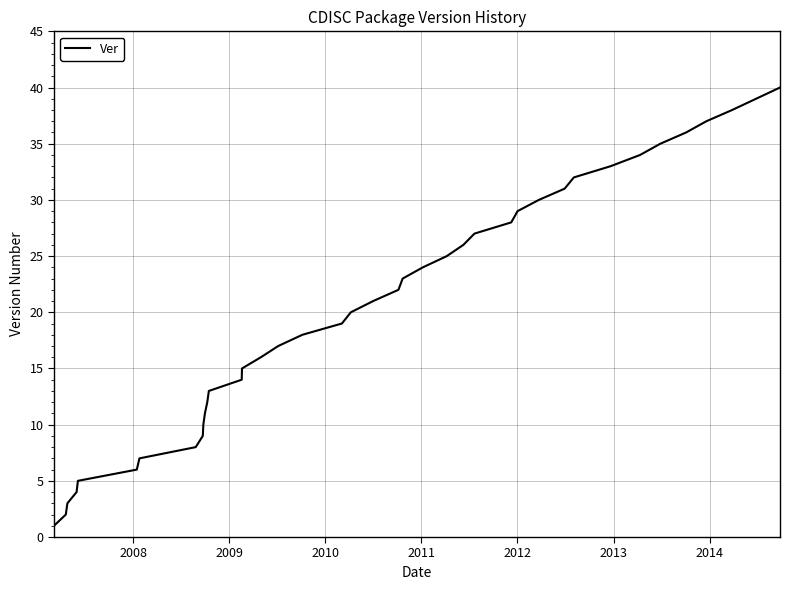

What is the greatest value displayed?

40